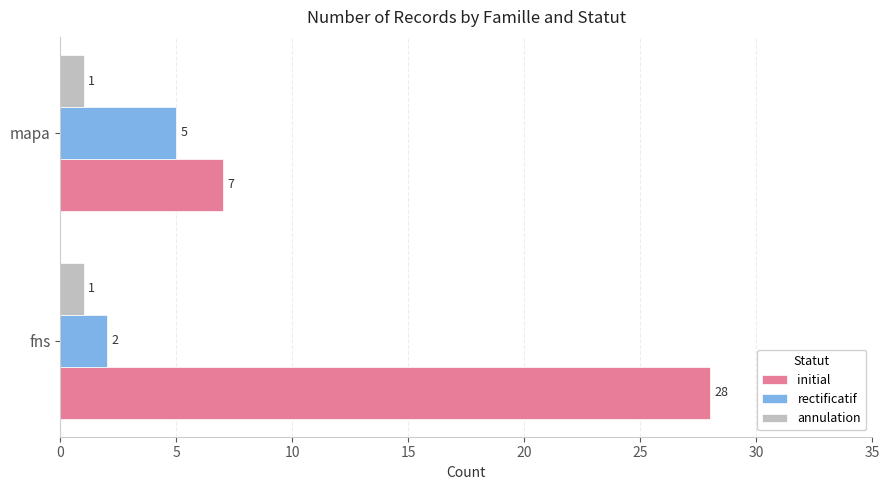

The value of rectificatif at mapa is 5. True or false?

True